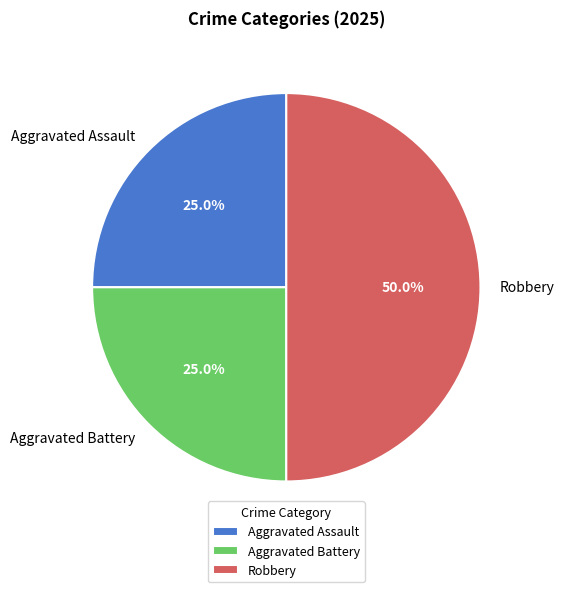

True or false: Robbery accounts for 15% of the total.

False